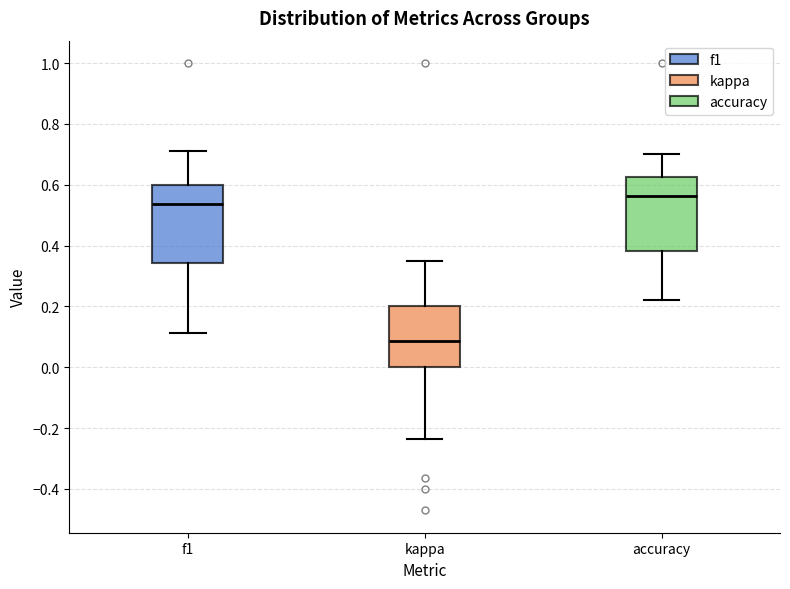

Reading left to right, read every box against the y-axis: the position of its median line, the range the box covers, and the ends of its whiskers. The values are not printed on the chart, so give them approximately, as read against the axis.

f1: median 0.54, box 0.34 to 0.60, whiskers 0.12 to 0.70
kappa: median 0.08, box 0.00 to 0.20, whiskers -0.24 to 0.34
accuracy: median 0.56, box 0.38 to 0.62, whiskers 0.22 to 0.70